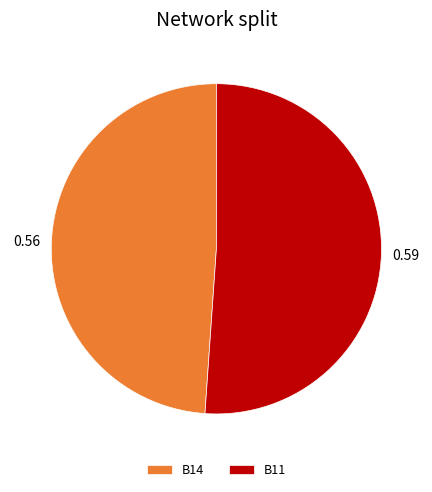

What is the majority slice?

B11